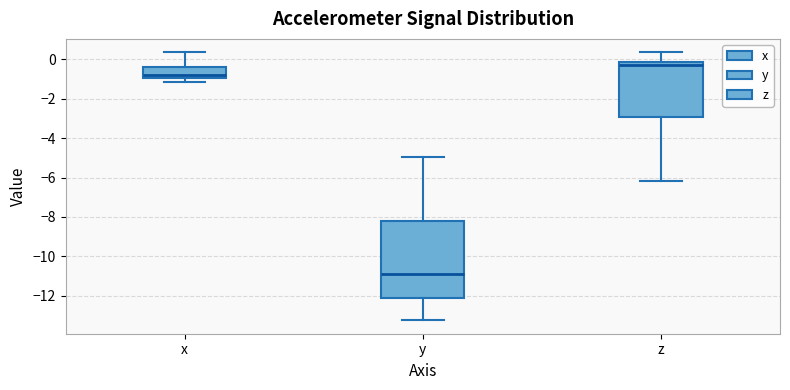

Which box's median line is the highest?

z